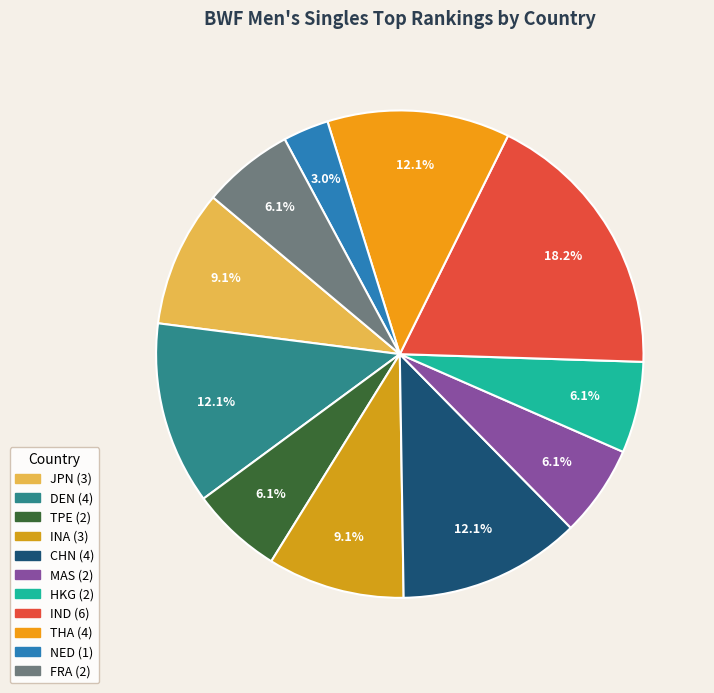

Does JPN represent more than half of the total?

No